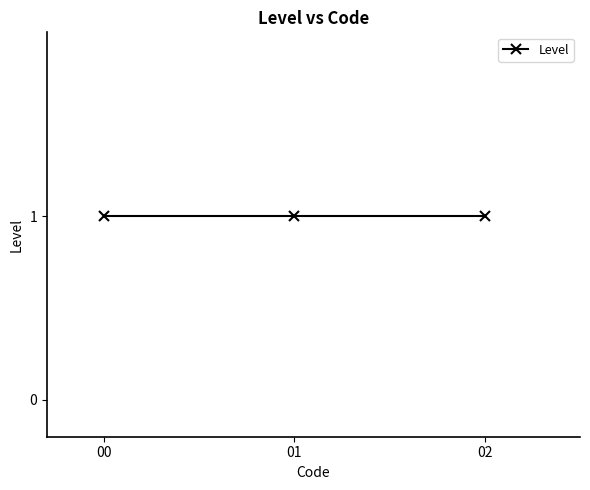

Count the values in the range 0 to 2.

3